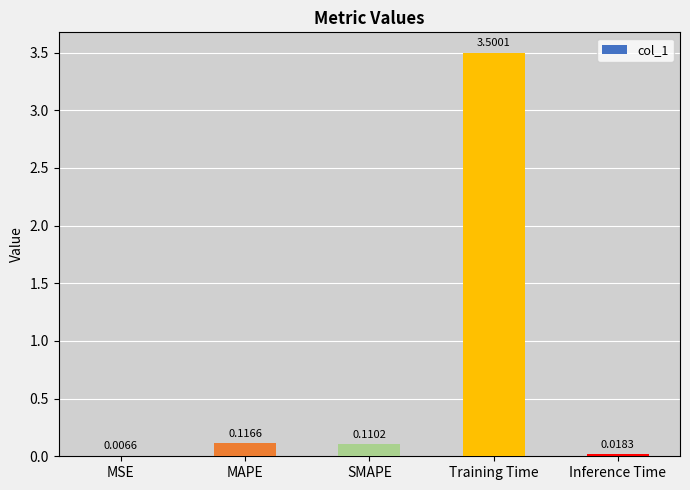

What is the change in value from MSE to SMAPE?

+0.1